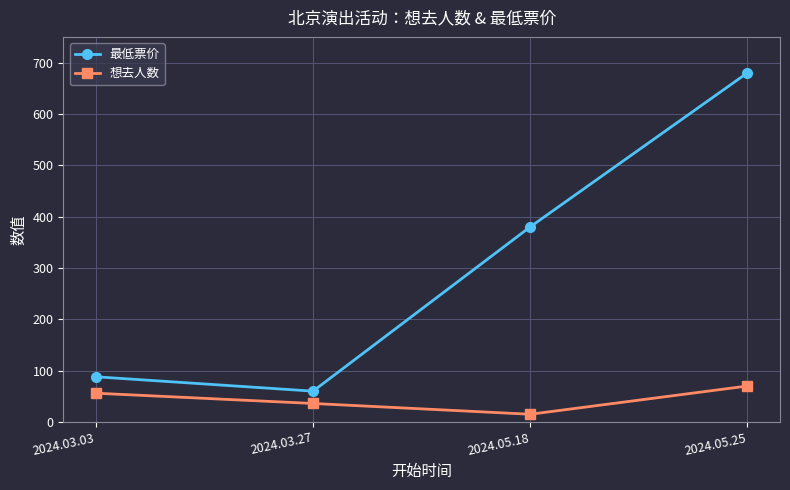

Reading left to right, transcribe all the data shown in this chart.

最低票价: 2024.03.03=88	2024.03.27=60	2024.05.18=380	2024.05.25=680
想去人数: 2024.03.03=56	2024.03.27=36	2024.05.18=15	2024.05.25=70